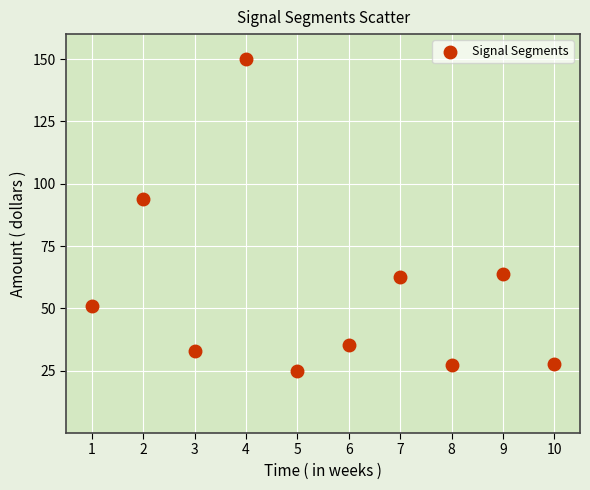

What Y value in the scatter plot is closest to 87?

94.0